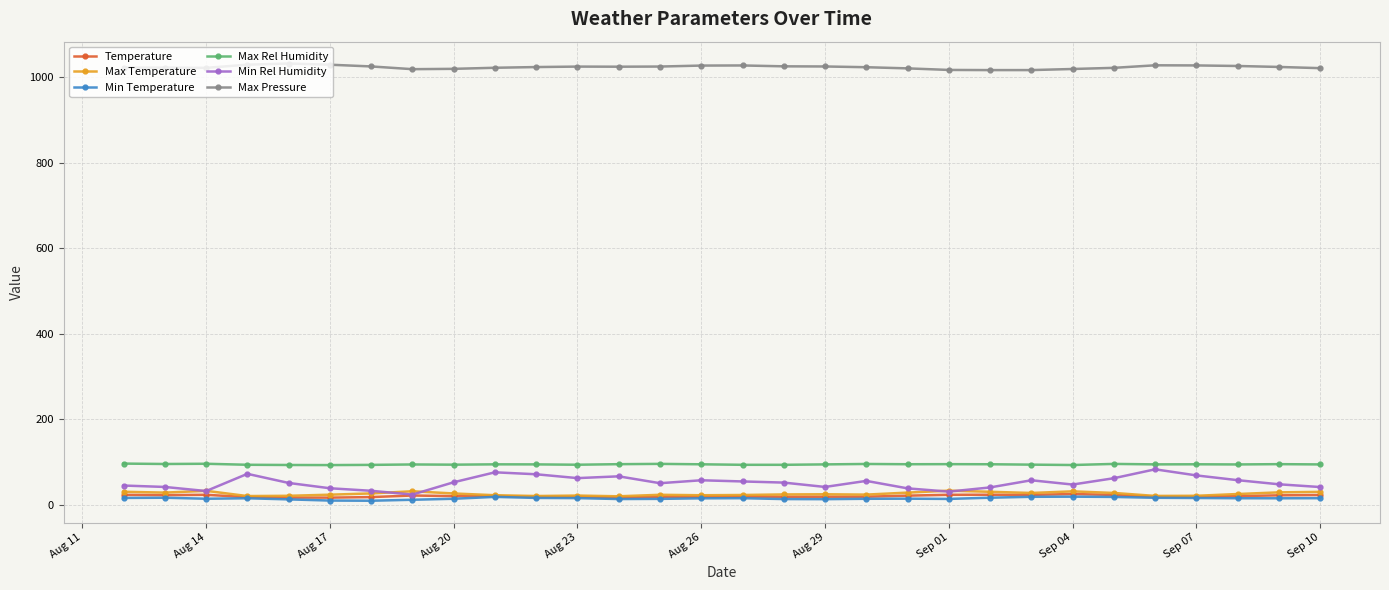

Which series has the largest total across all categories?

Max Pressure